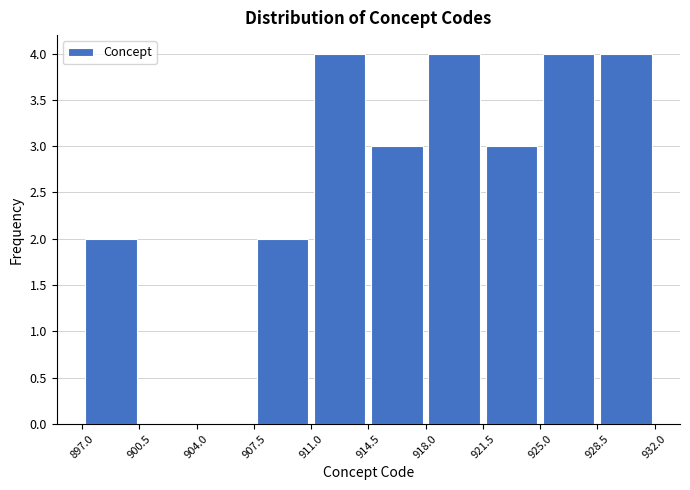

Reading left to right, transcribe this chart: for each bar, give the range it covers on the x-axis and its height. The values are not printed on the chart, so give them approximately, as read against the axis.

897.0 to 900.5: 2
900.5 to 904.0: 0
904.0 to 907.5: 0
907.5 to 911.0: 2
911.0 to 914.5: 4
914.5 to 918.0: 3
918.0 to 921.5: 4
921.5 to 925.0: 3
925.0 to 928.5: 4
928.5 to 932.0: 4